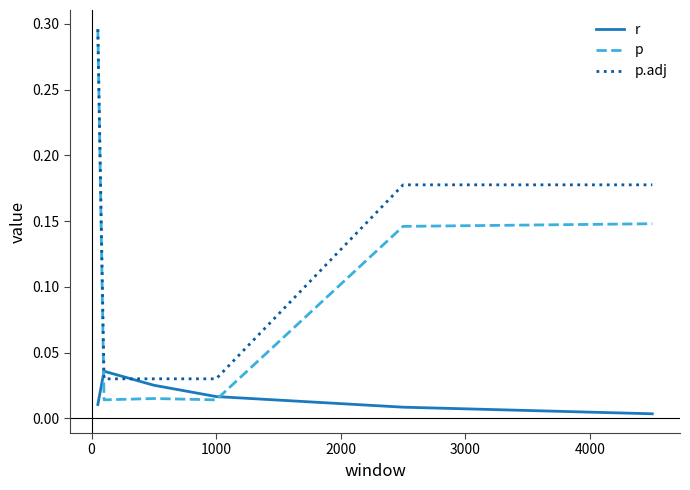

What is the label of the 1st point from the right?

4000